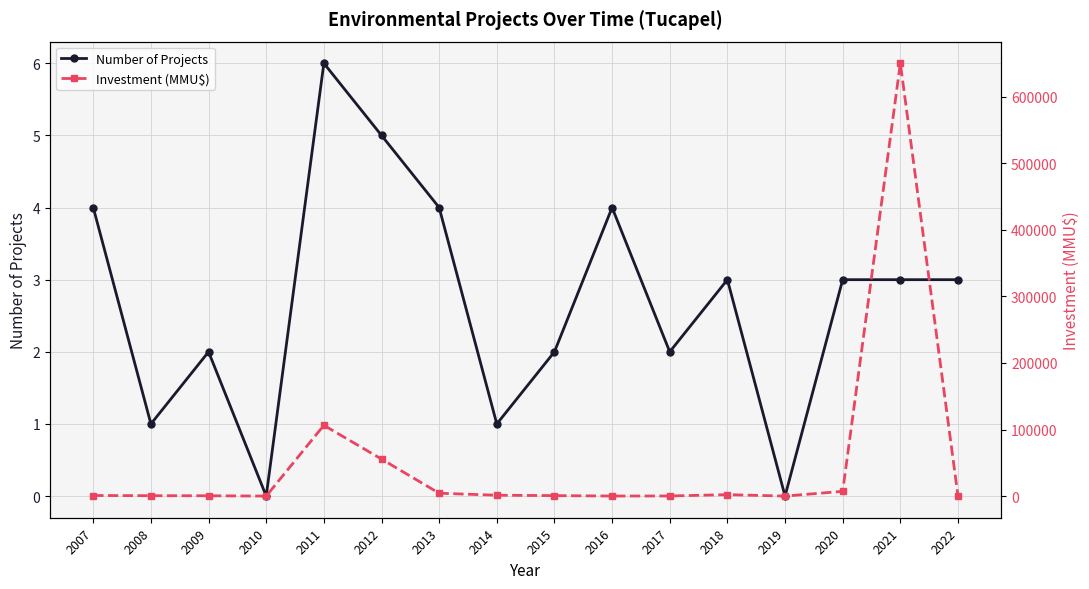

True or false: Investment (MMU$) and Number of Projects intersect in this chart.

False